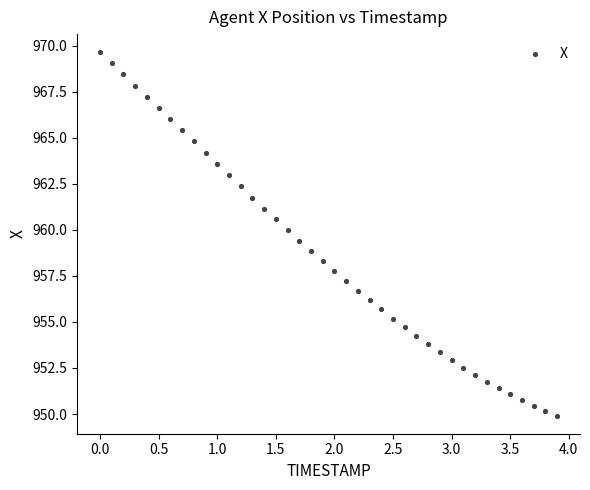

What is the range of X values (max minus min)?

3.9